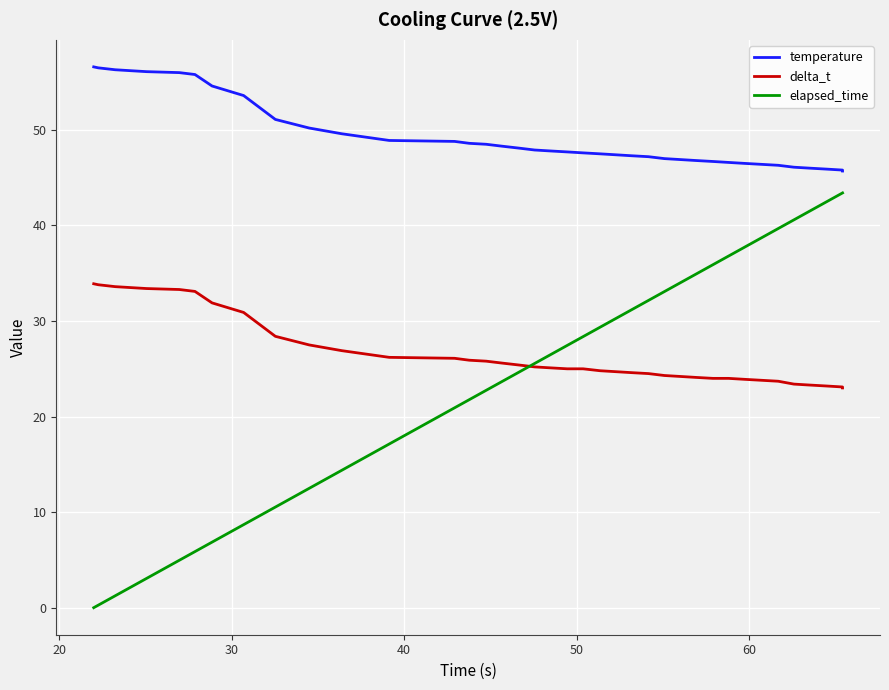

How many positive values does the elapsed_time series have?

38